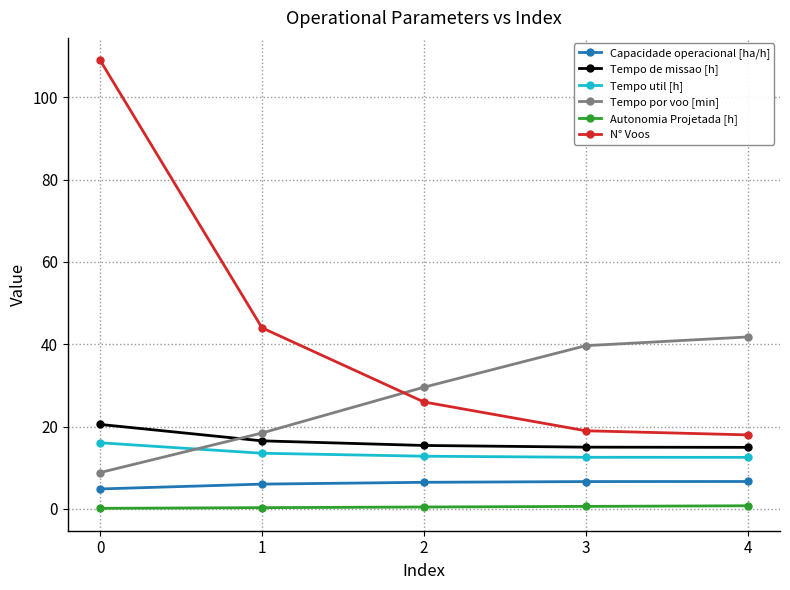

What is the average value of the Tempo util [h] series?

13.5